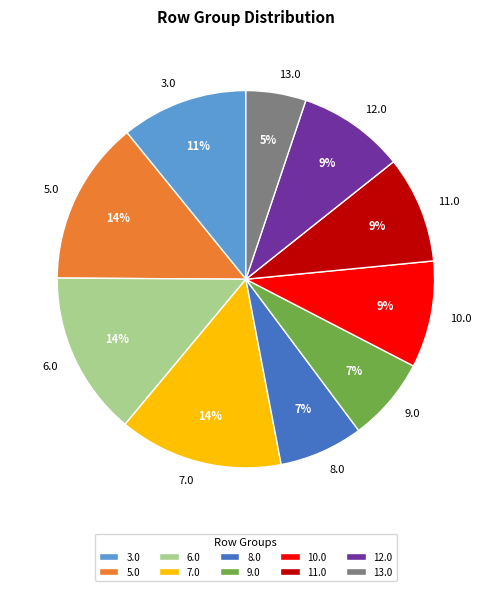

What is the smallest slice in the pie chart?

13.0